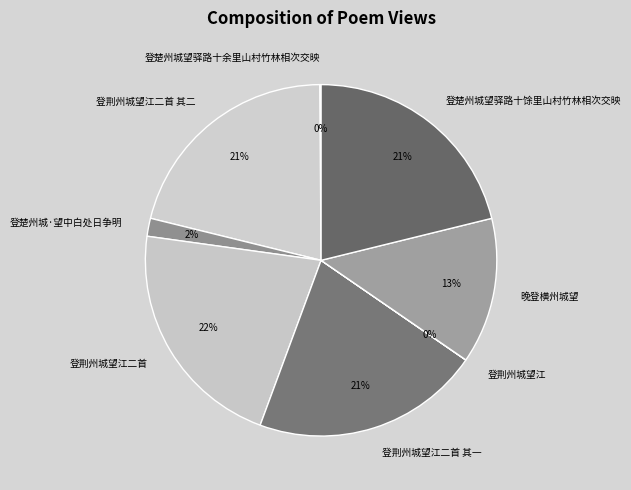

To the nearest percent, what percentage of the pie is 晚登横州城望?

13%